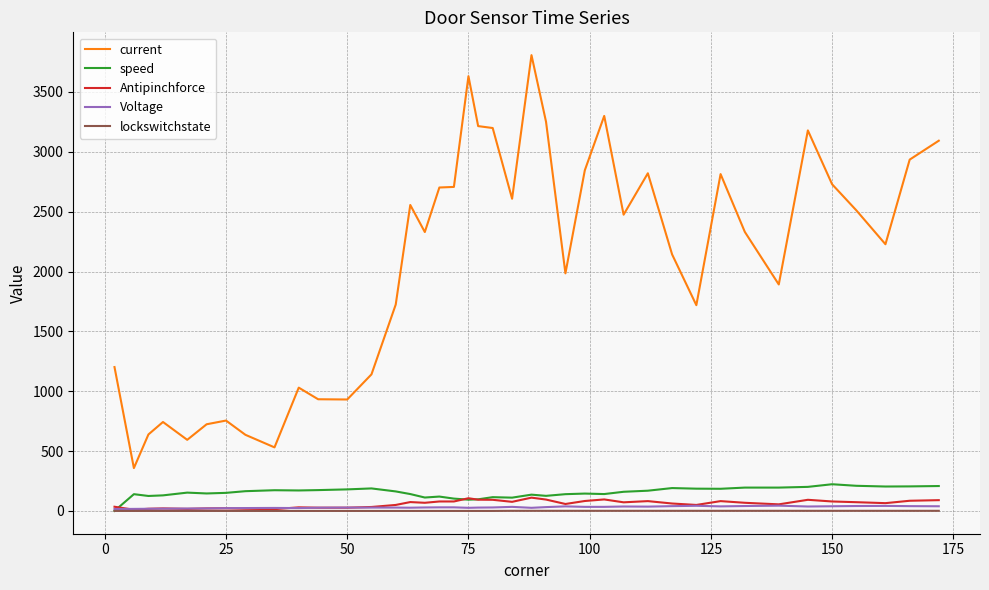

Which series has the largest range (max minus min)?

current